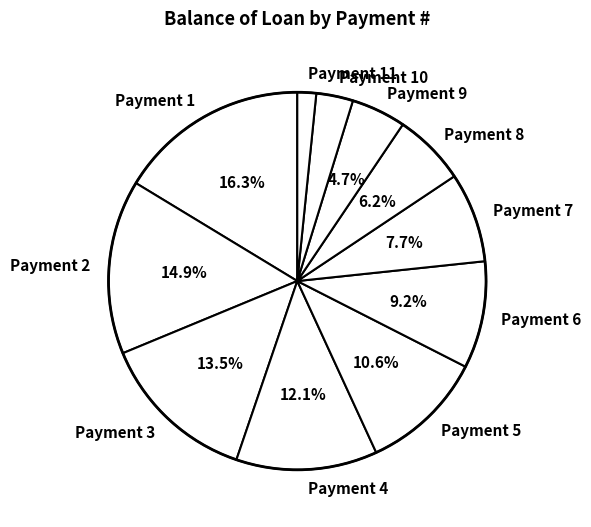

Do Payment 4 and Payment 2 together represent more than half of the pie?

No